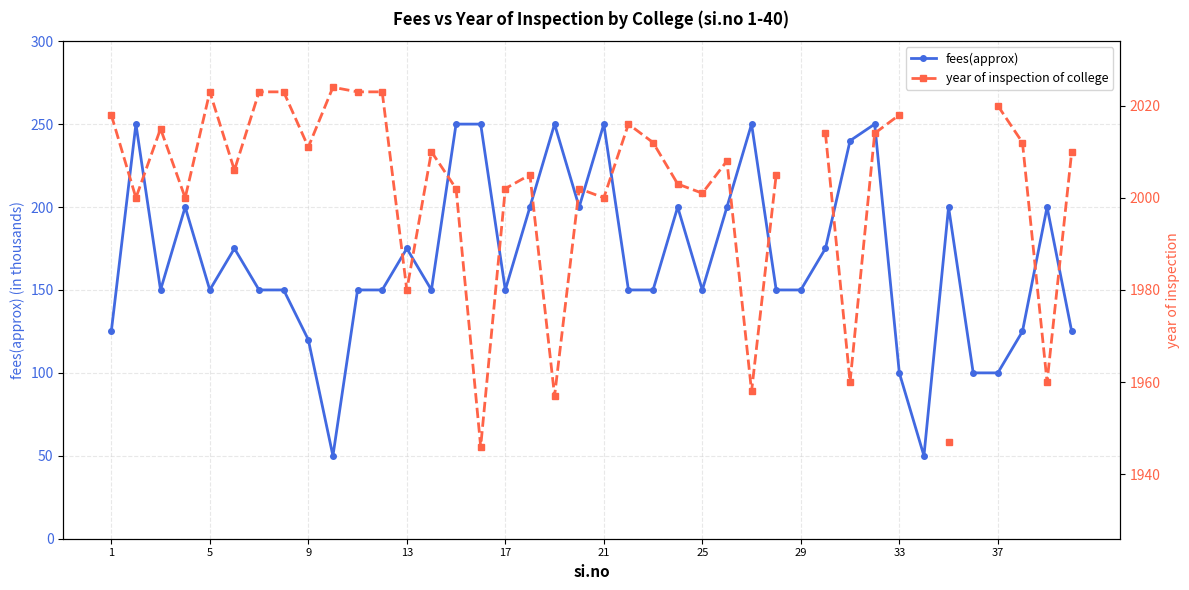

What is the highest value of the fees(approx) series?

250